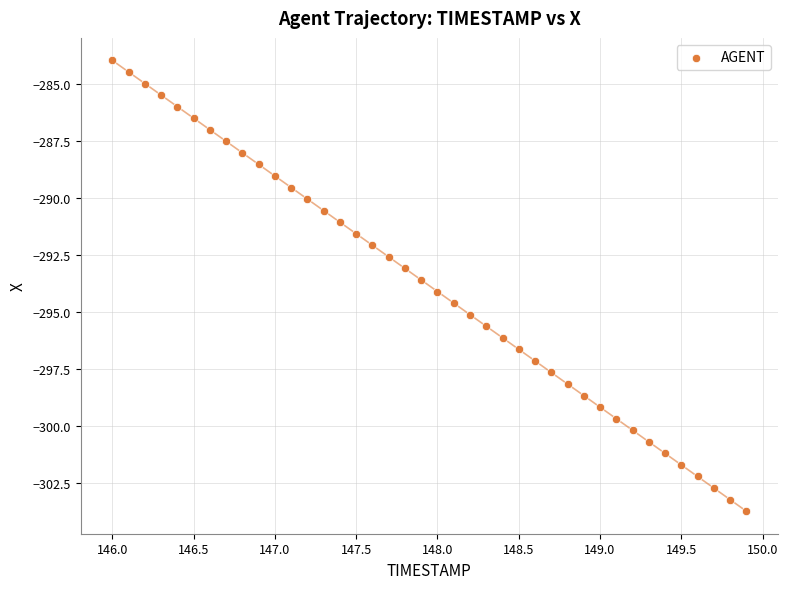

What is the range of X values (max minus min)?

3.9